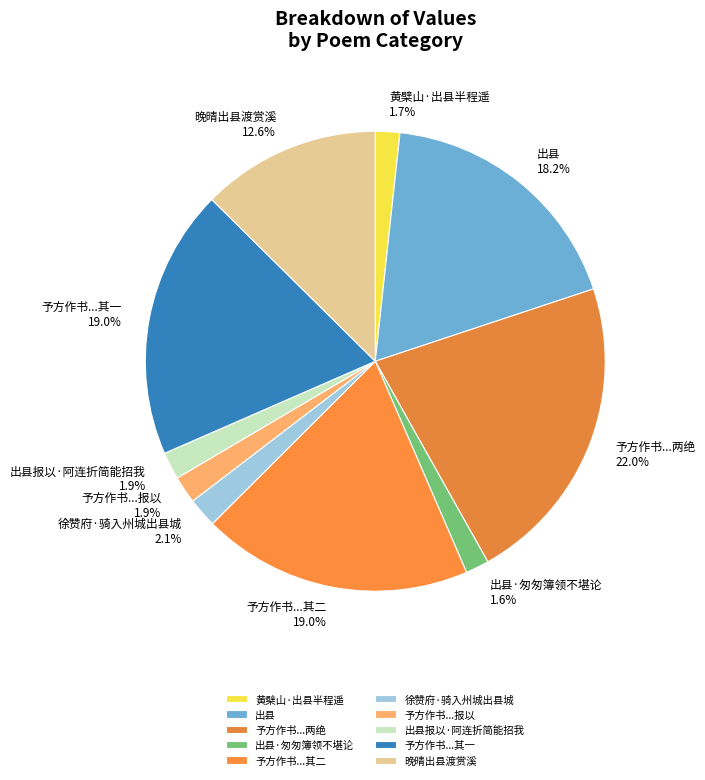

Is the sum of 予方作书...其二 and 晚晴出县渡赏溪 greater than half?

No